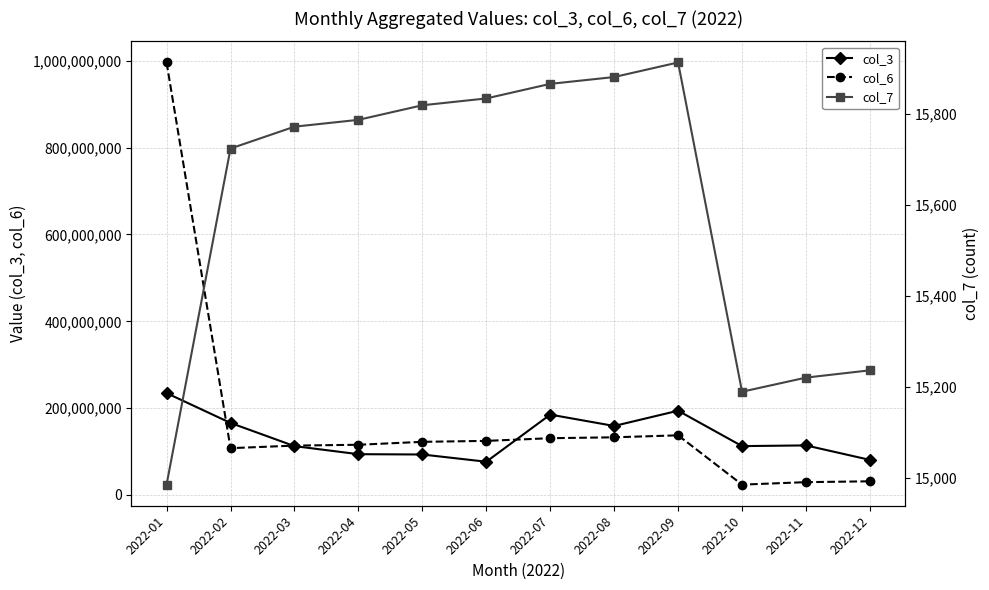

Reading left to right, what are all the values shown in this chart?

col_3: 234652568	165965000	112553552	93989200	93262424	76600200	185142672	158958744	194118984	112580192	114198984	80810984
col_6: 996098087	107843402	113740751	115675661	122421825	124618526	130792189	132852156	137405651	23867262	29567785	31517403
col_7: 14986	15724	15772	15787	15819	15834	15866	15881	15913	15190	15221	15237